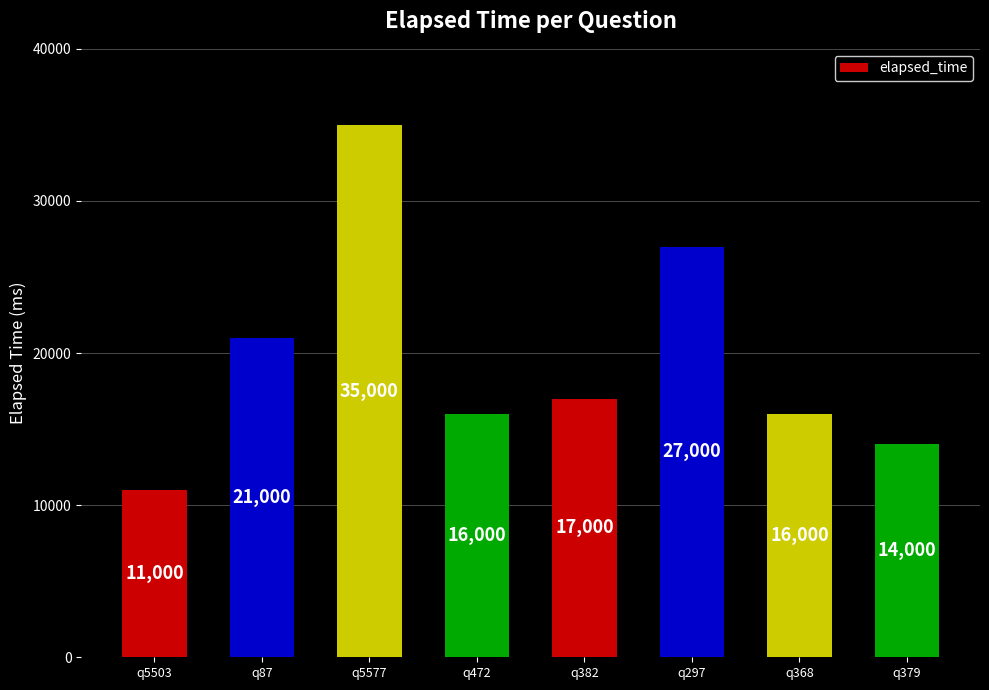

Is it true that the value at q379 is 14000?

True